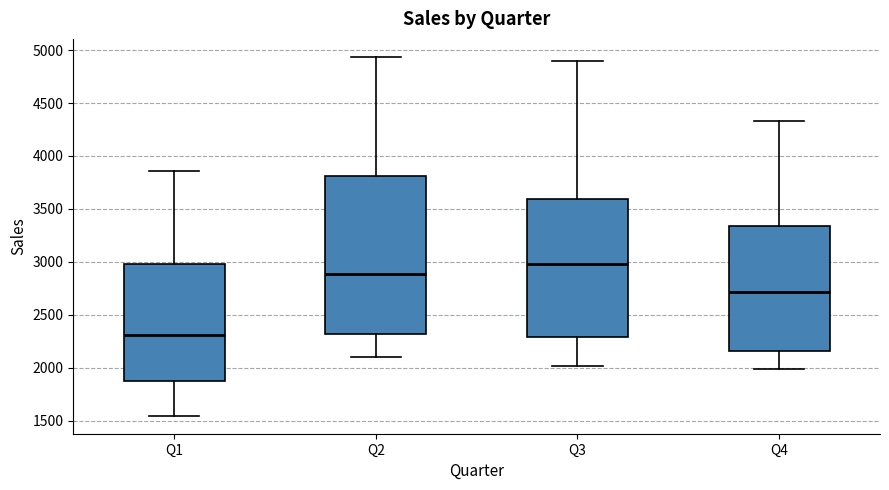

Where is the upper edge of the box for Q2 on the y-axis? The values are not printed on the chart, so give them approximately, as read against the axis.

3800